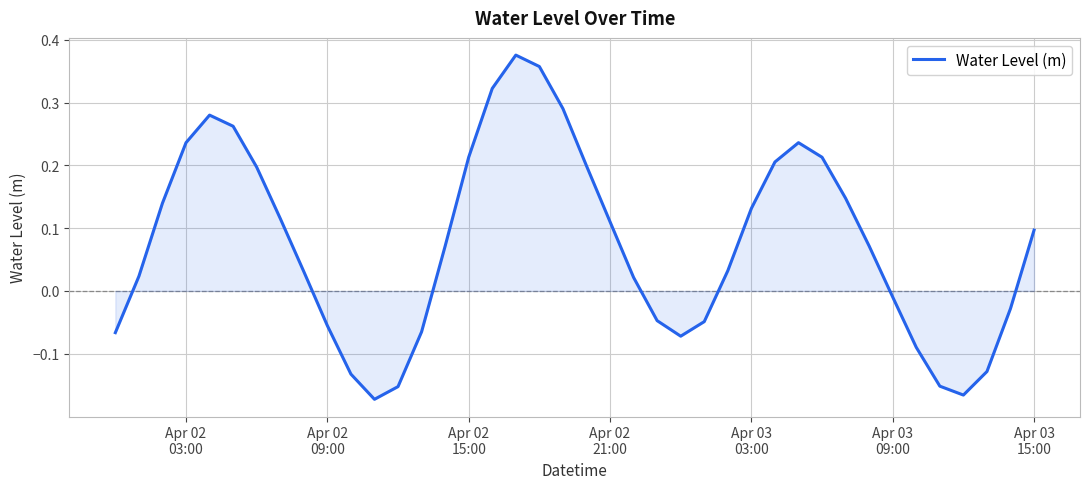

What is the difference between the maximum and minimum values?

0.5